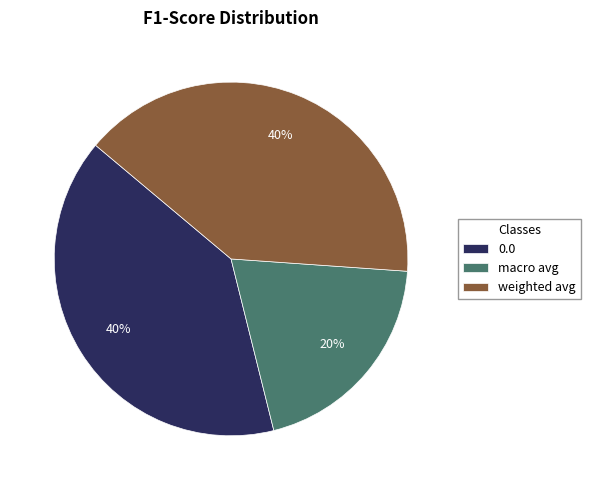

Do weighted avg and 0.0 together represent more than half of the pie?

Yes